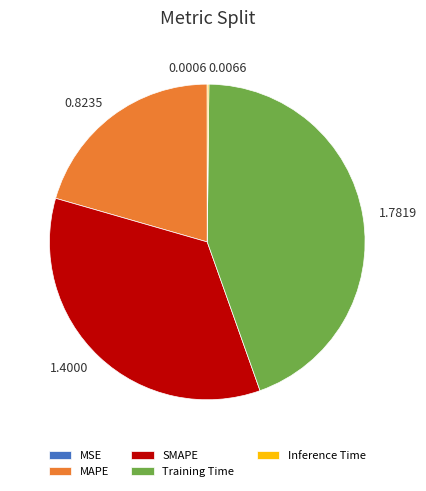

Is there any slice that represents more than half of the pie?

No